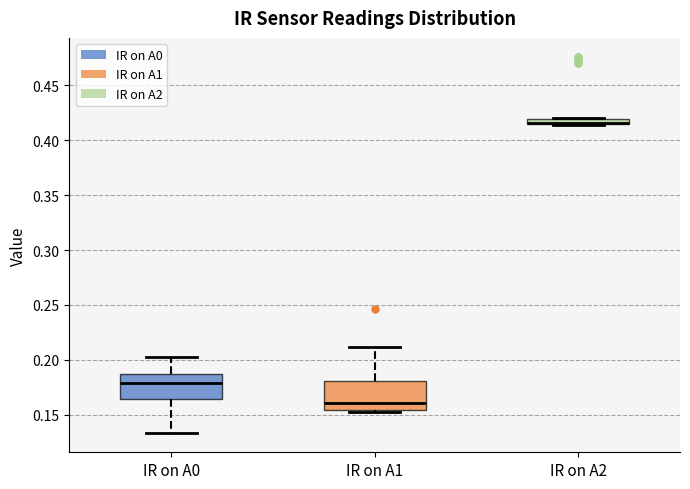

Where is the upper edge of the box for IR on A0 on the y-axis? The values are not printed on the chart, so give them approximately, as read against the axis.

0.185